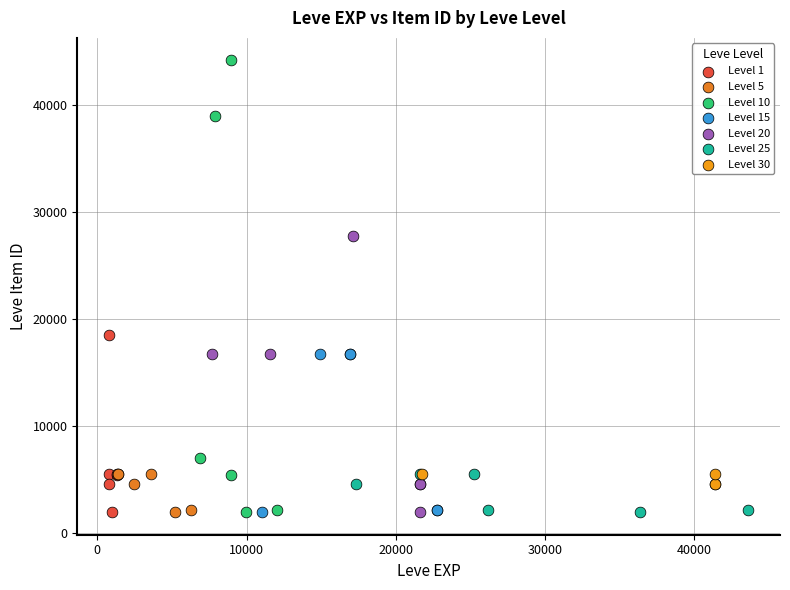

Which series reaches the maximum Y coordinate?

Level 10